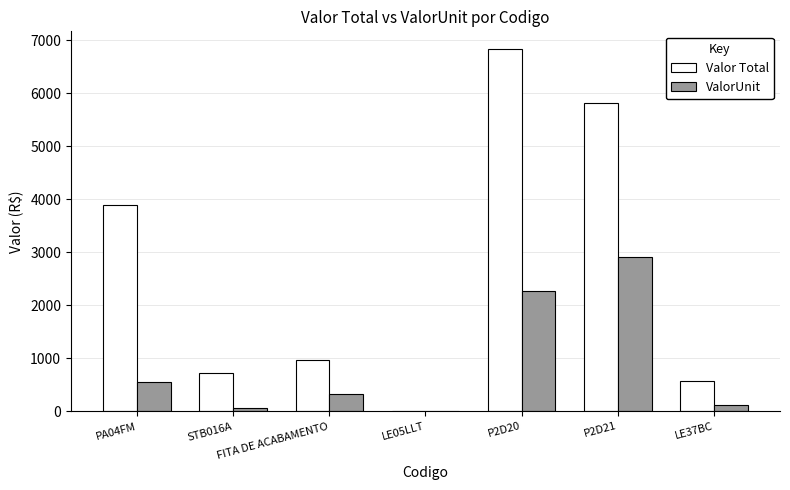

What value does the Valor Total series have at P2D20?

6825.0